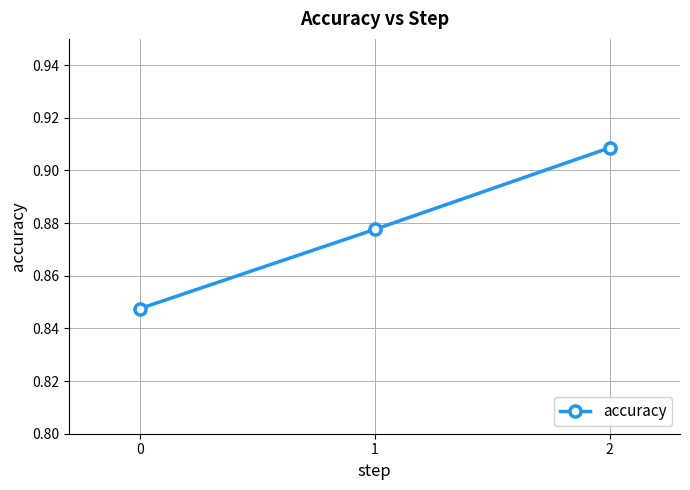

The value at 1 is 1.4. True or false?

False